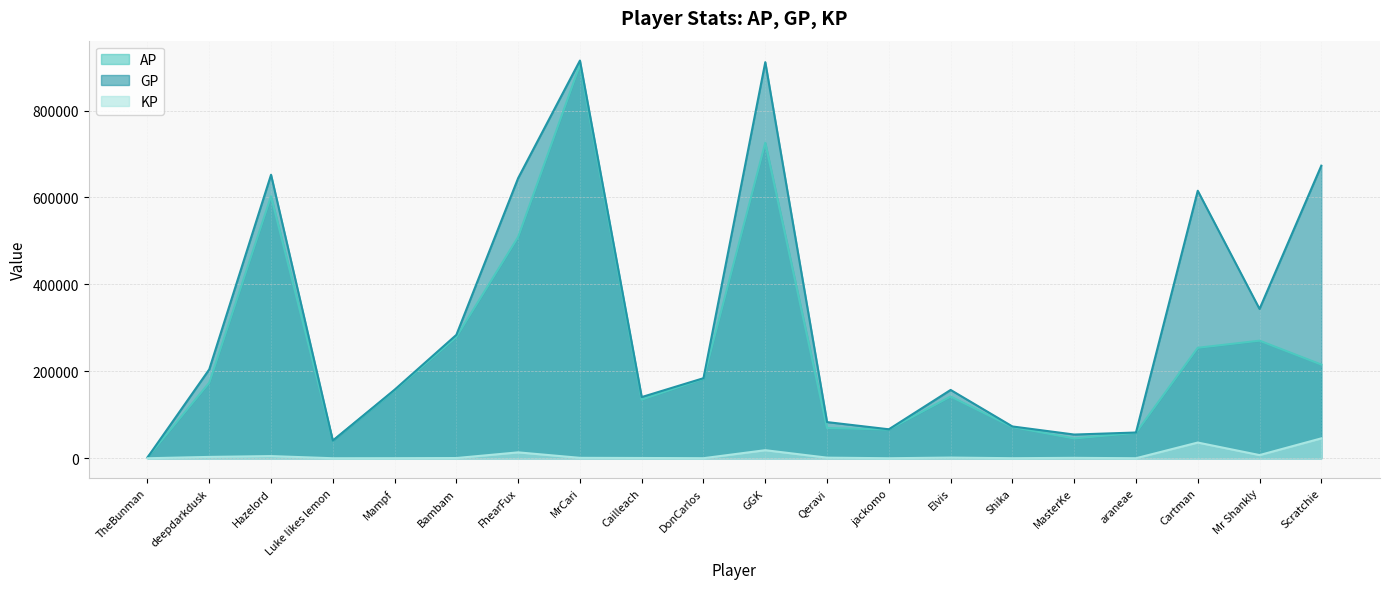

List the labels in order of AP value, smallest first.

TheBunman, Luke likes lemon, MasterKe, araneae, jackomo, Qeravi, Shika, Cailleach, Elvis, Mampf, deepdarkdusk, DonCarlos, Scratchie, Cartman, Mr Shankly, Bambam, FhearFux, Hazelord, GGK, MrCari